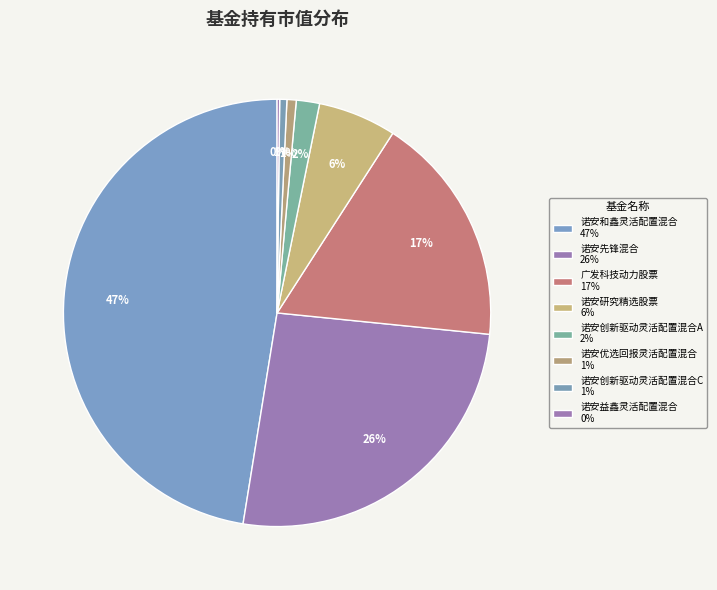

Between 诺安先锋混合 and 诺安创新驱动灵活配置混合A, which is larger?

诺安先锋混合